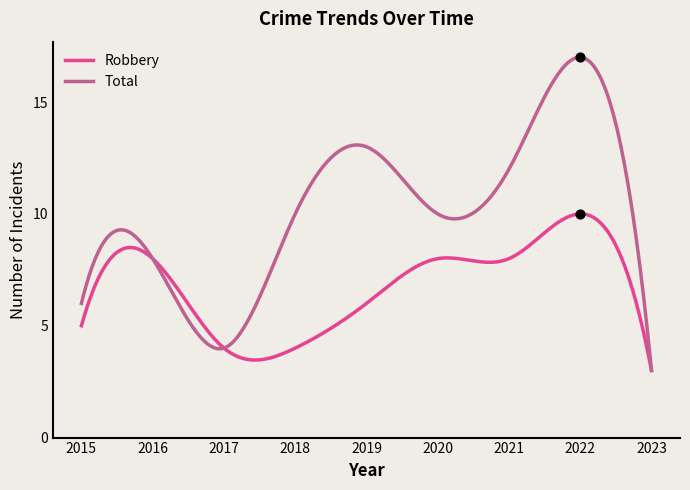

Which series reaches the maximum Y coordinate?

Total